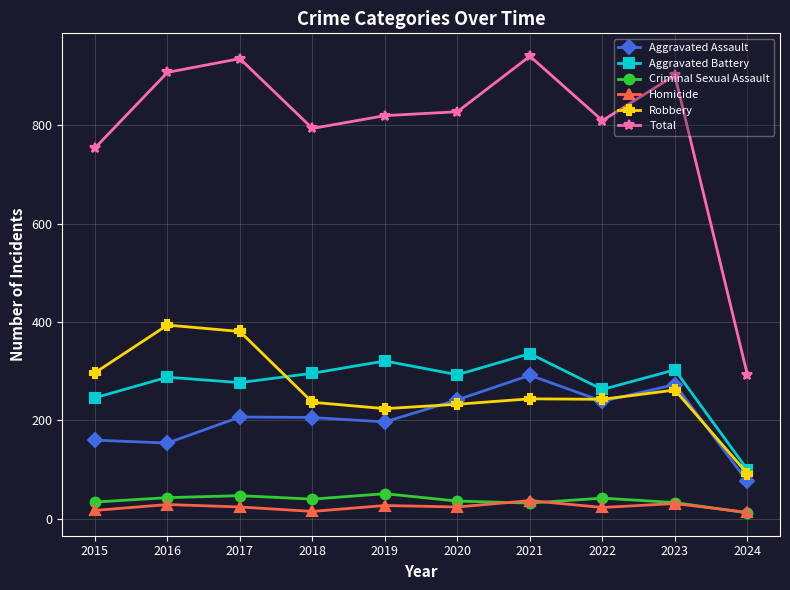

What is the maximum value shown in the chart?

941